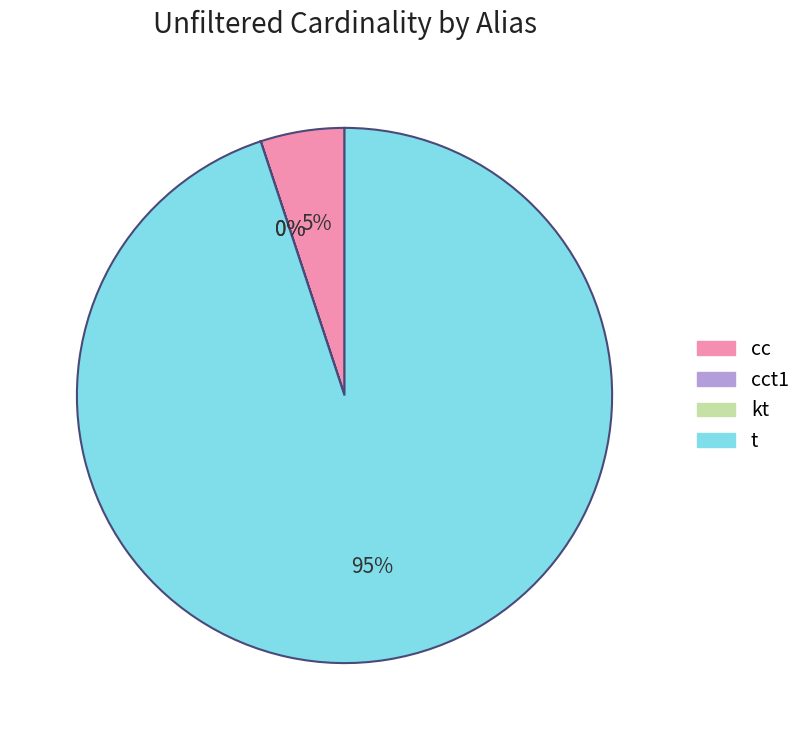

What percentage is the t slice, to the nearest percent?

95%